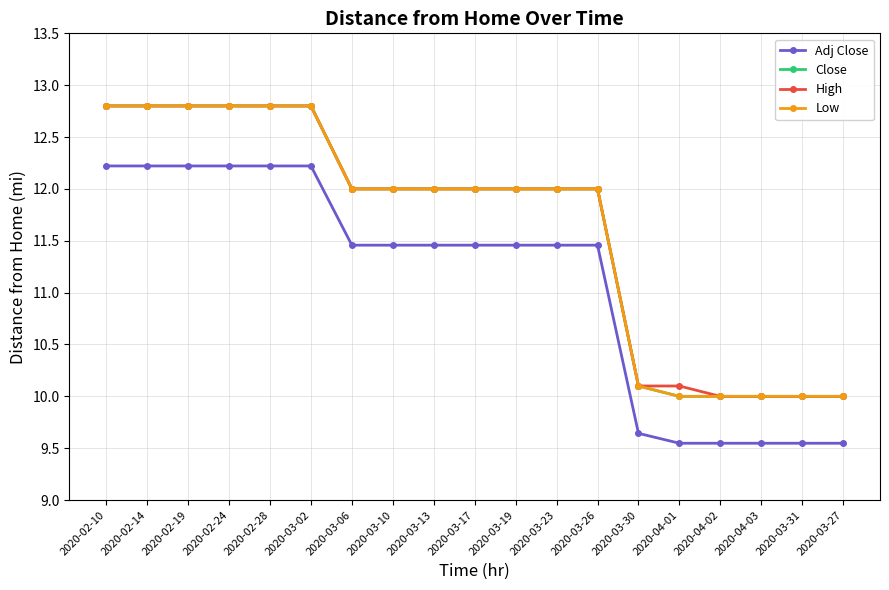

At which label does Low reach its minimum?

2020-04-01